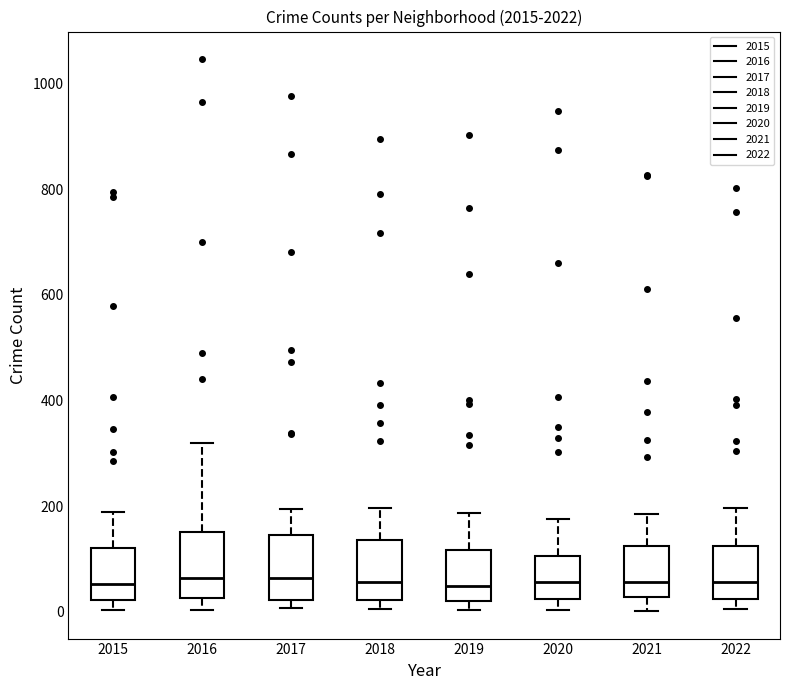

Reading left to right, transcribe this box plot: for each box, give where its median line is, the range the box spans, and where its two whiskers end, as read against the y-axis. The values are not printed on the chart, so give them approximately, as read against the axis.

2015: median 60, box 20 to 120, whiskers 0 to 180
2016: median 60, box 20 to 160, whiskers 0 to 320
2017: median 60, box 20 to 140, whiskers 0 to 200
2018: median 60, box 20 to 140, whiskers 0 to 200
2019: median 40, box 20 to 120, whiskers 0 to 180
2020: median 60, box 20 to 100, whiskers 0 to 180
2021: median 60, box 20 to 120, whiskers 0 to 180
2022: median 60, box 20 to 120, whiskers 0 to 200